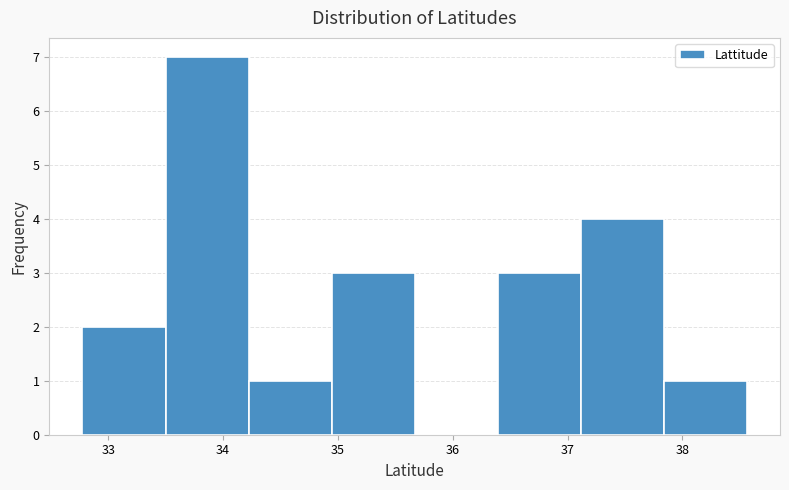

Over which range of the x-axis is the bar tallest?

33.5 to 34.2